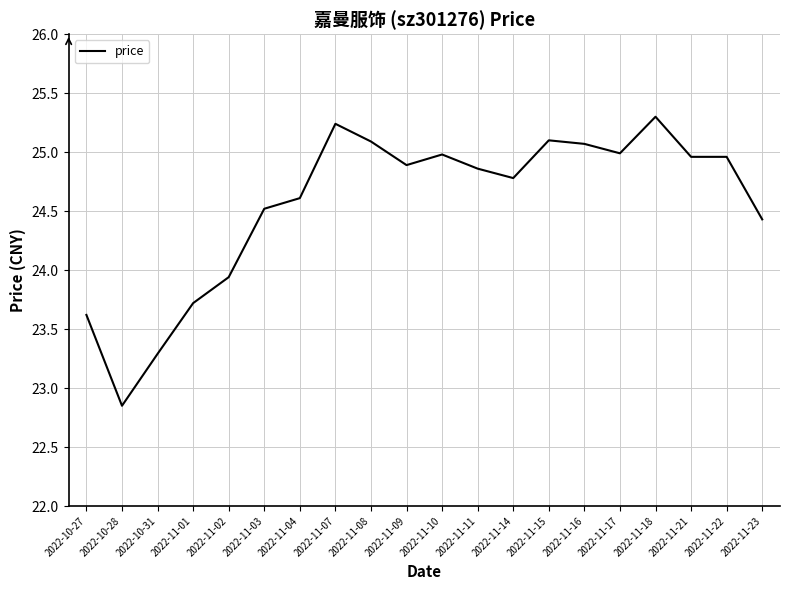

What position from the right is 2022-11-11?

9